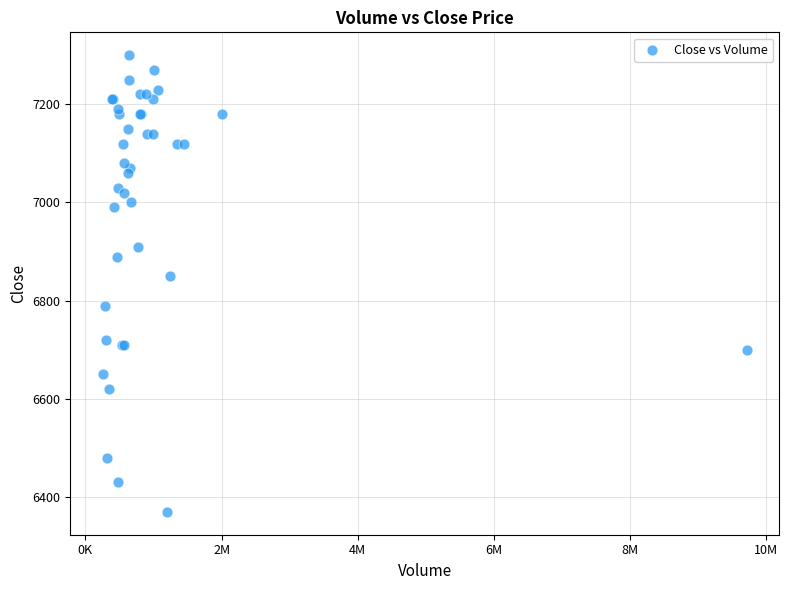

What Y value in the scatter plot is closest to 6835?

6850